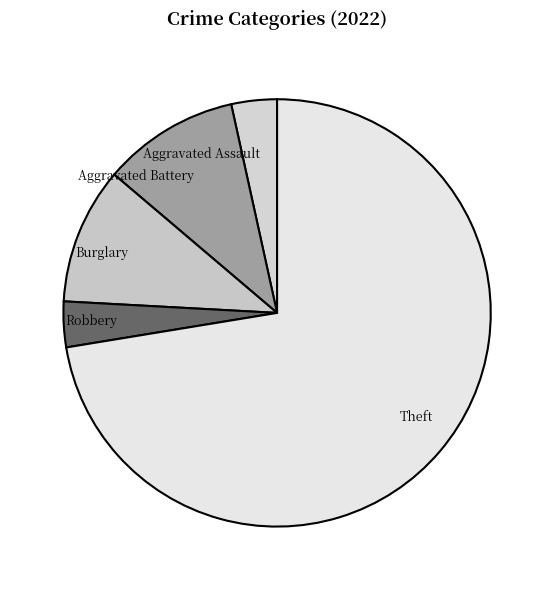

Is Robbery the majority of the pie?

No